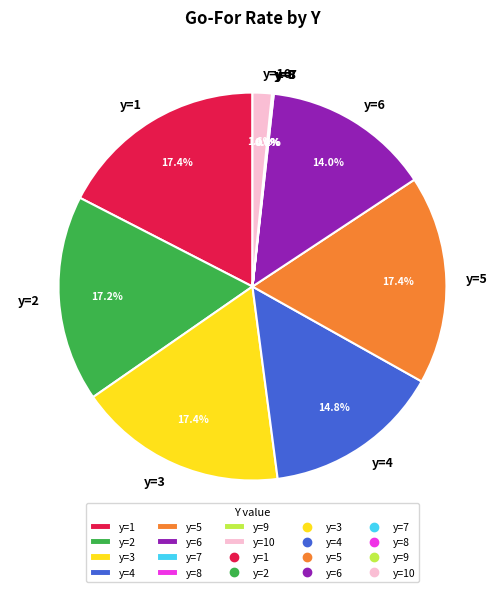

Is y=1 the majority of the pie?

No